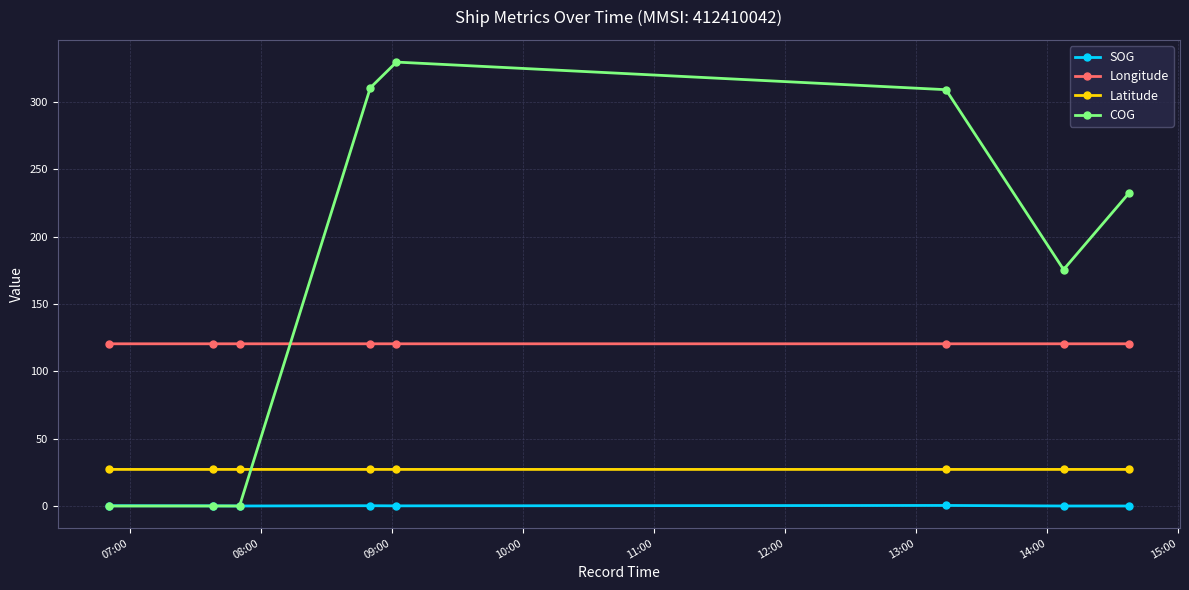

True or false: Longitude has more than 0 interior local peaks.

True